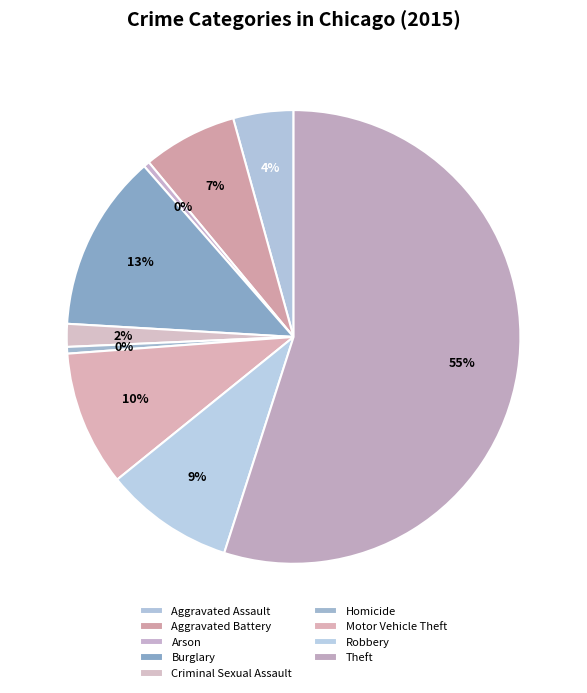

To the nearest percent, what is the difference between the largest and smallest slice percentages?

55%